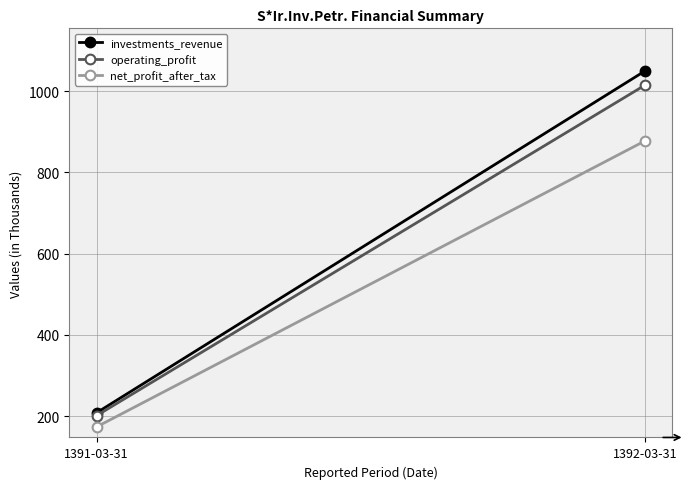

How many data points in net_profit_after_tax are less than 877?

1